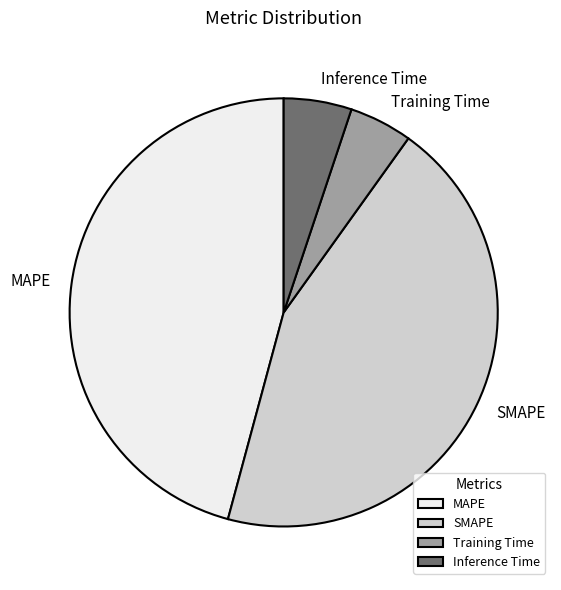

Does Training Time represent more than half of the total?

No